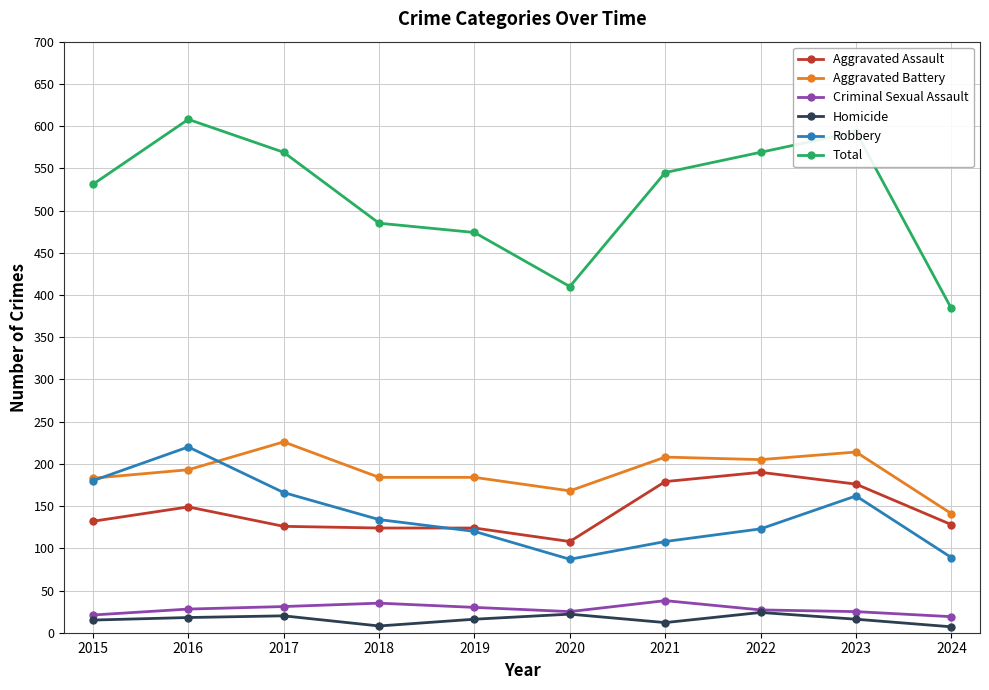

Which category has the highest value across all series?

2016